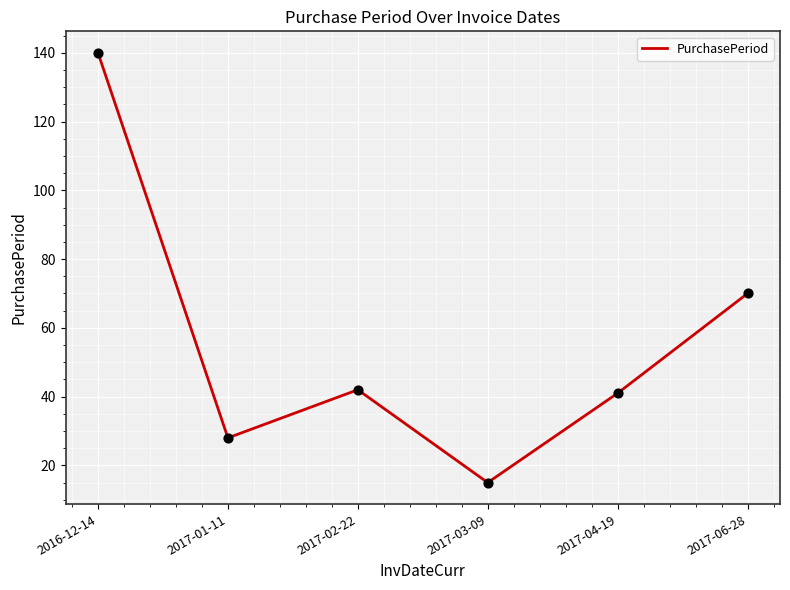

What is the ratio of the value at 2017-06-28 to the value at 2016-12-14?

0.5